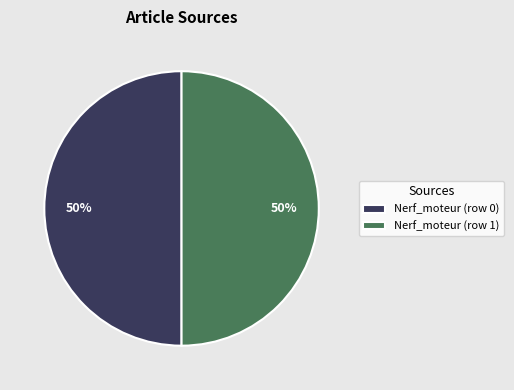

What is the ratio of the value at Nerf_moteur (row 1) to the value at Nerf_moteur (row 0)?

1.0